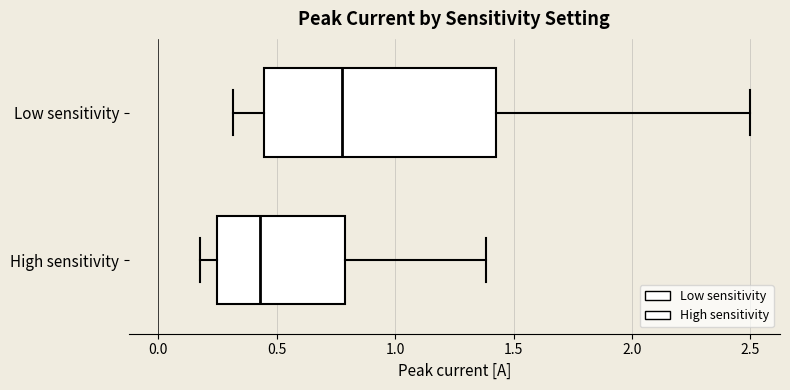

Which box is the widest, from its left edge to its right edge?

Low sensitivity